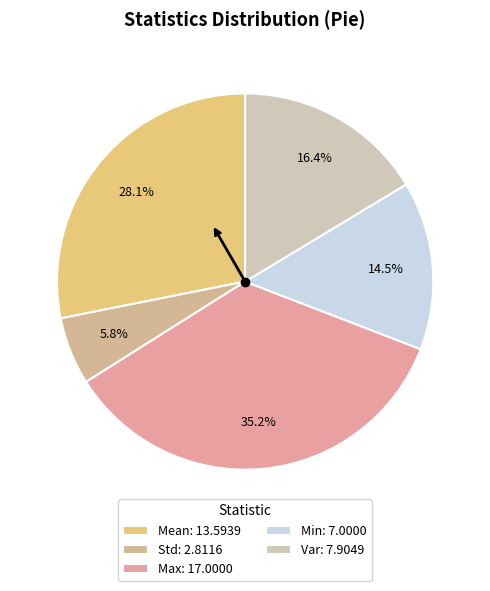

Is Min the majority of the pie?

No